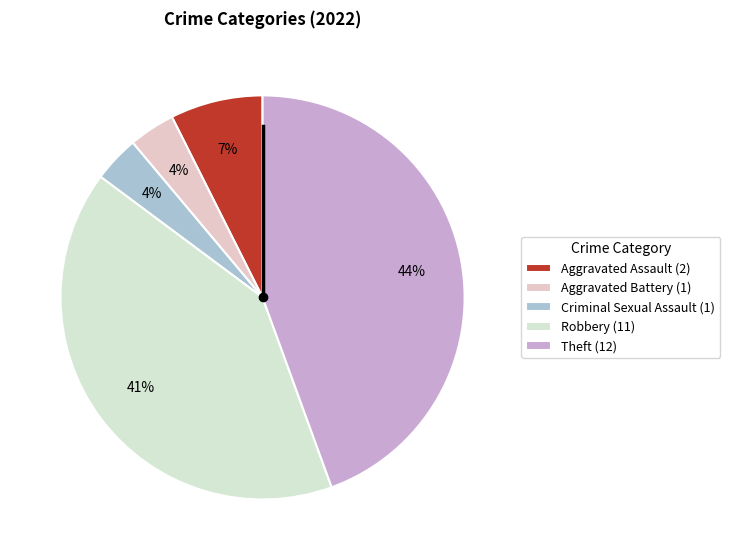

What percentage is the Robbery slice, to the nearest percent?

41%